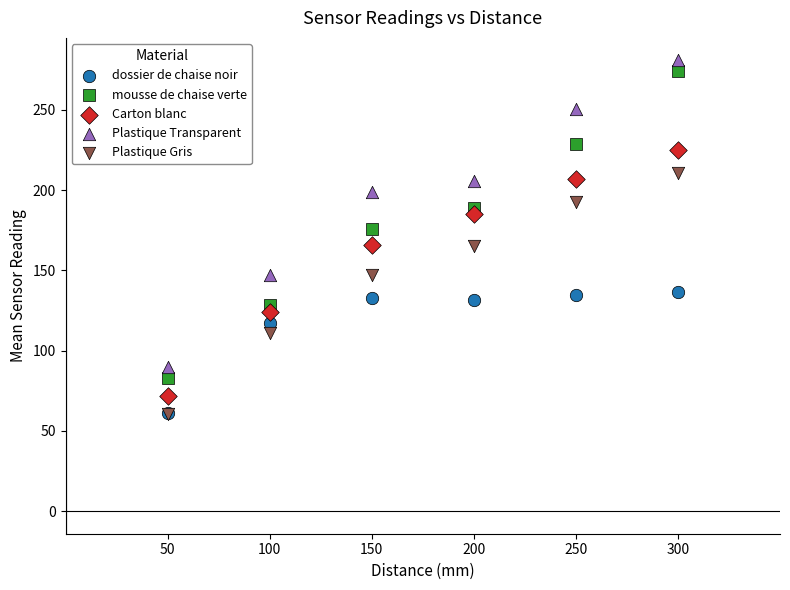

What are all the series names shown in the legend?

dossier de chaise noir, mousse de chaise verte, Carton blanc, Plastique Transparent, Plastique Gris